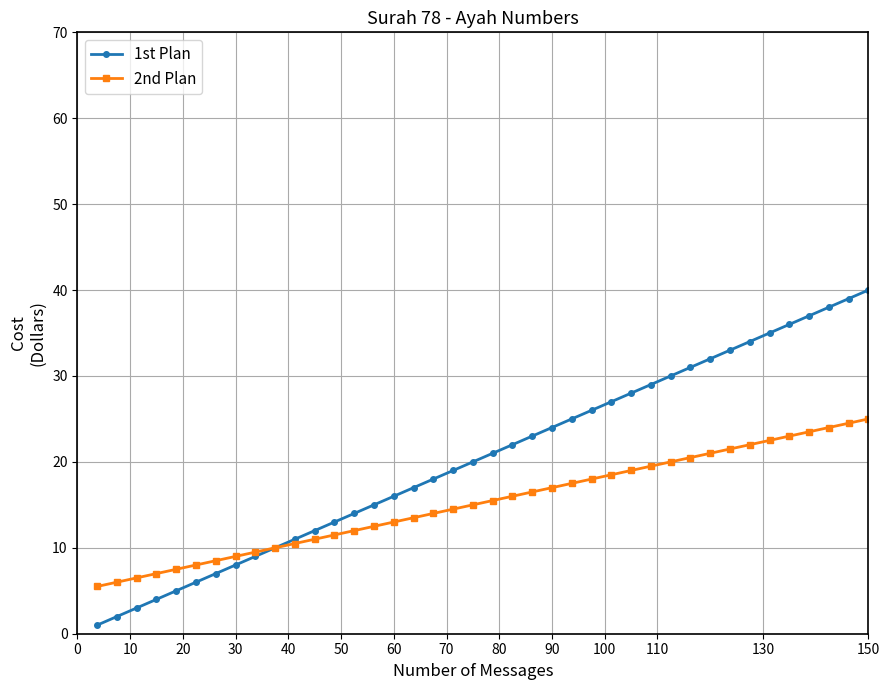

What is the minimum value for 2nd Plan?

5.5